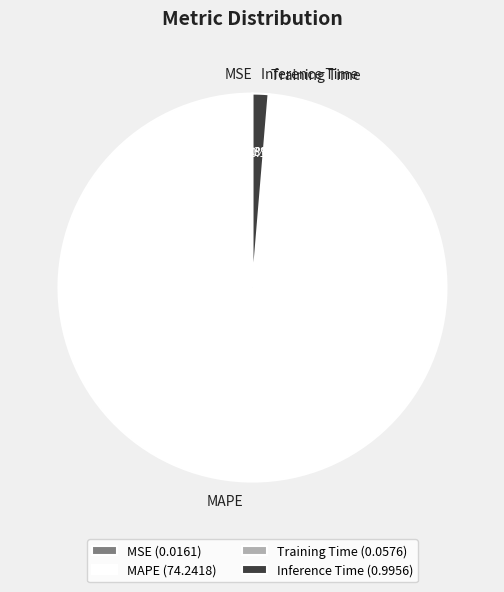

To the nearest percent, what is the difference between the largest and smallest slice percentages?

99%